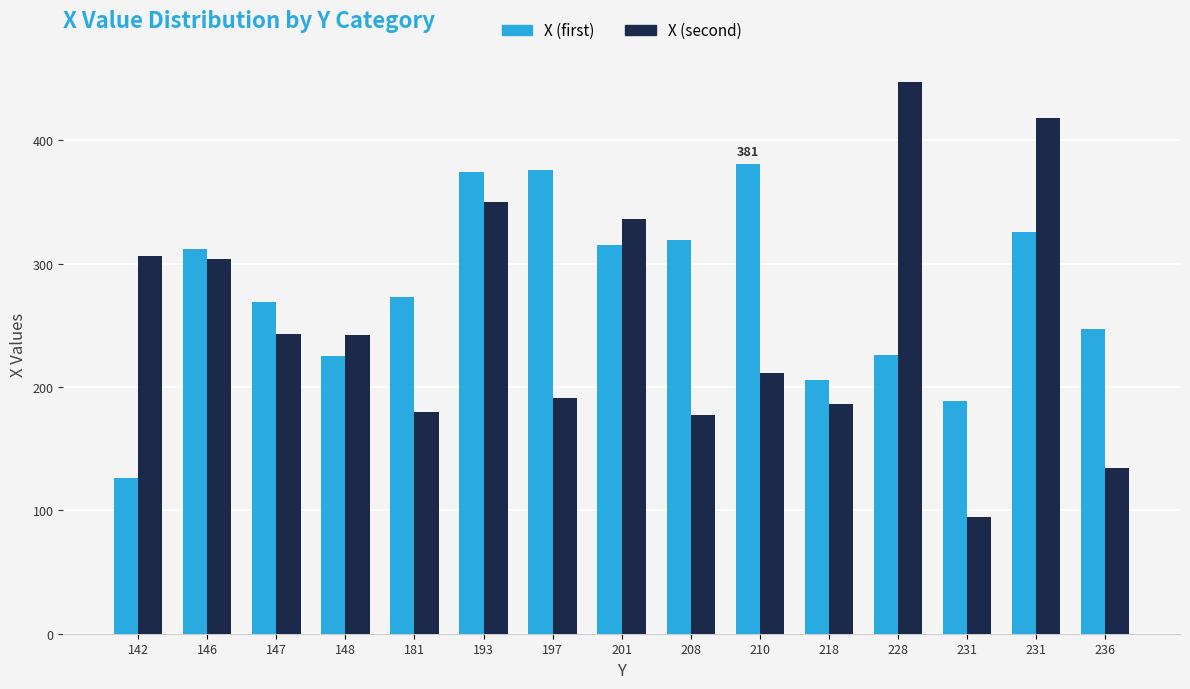

How many categories are shown in the chart?

15